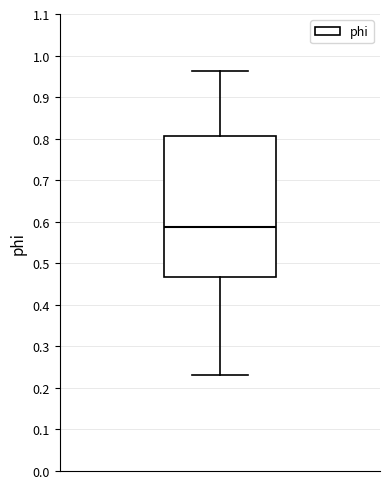

Where does the median line of the box sit on the y-axis? The values are not printed on the chart, so give them approximately, as read against the axis.

0.59